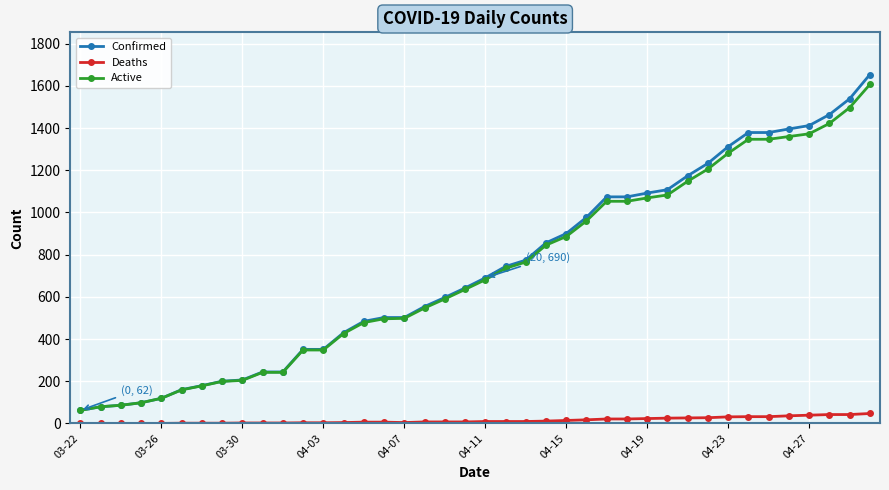

True or false: Deaths and Confirmed intersect in this chart.

False